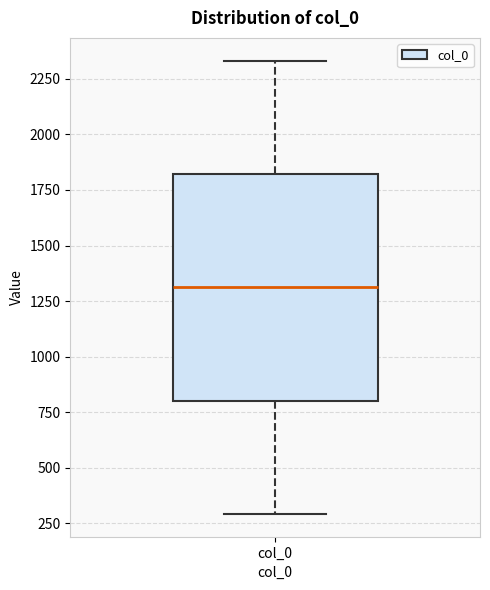

Transcribe this box plot: give where the median line is, the range the box spans, and where the two whiskers end, as read against the y-axis. The values are not printed on the chart, so give them approximately, as read against the axis.

median 1300, box 800 to 1800, whiskers 300 to 2350